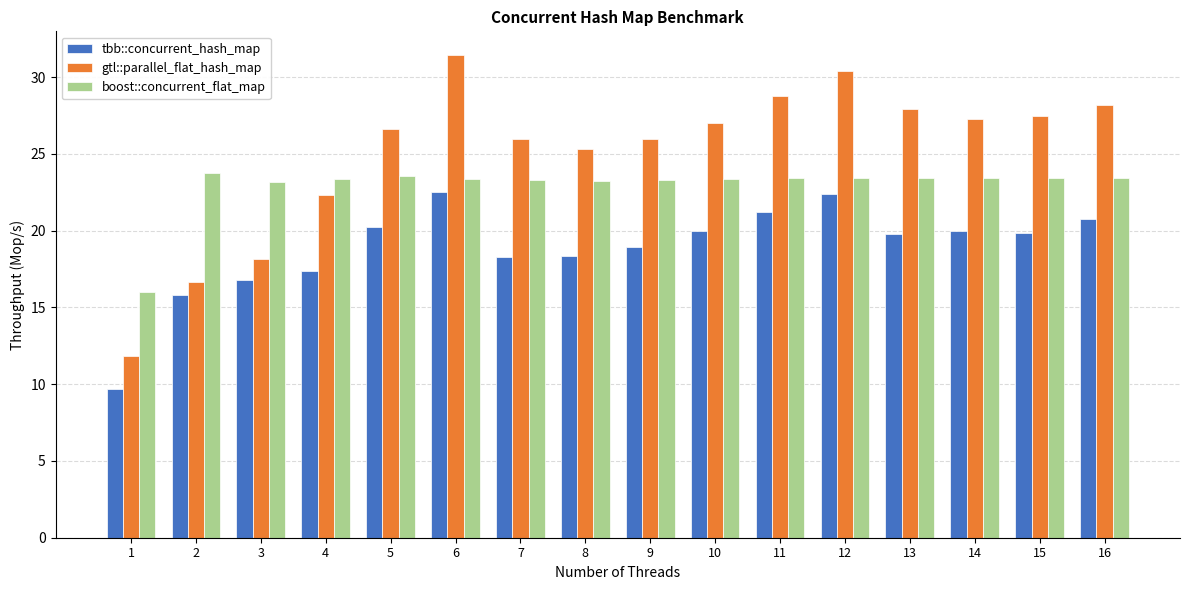

What are all the series names shown in the legend?

tbb::concurrent_hash_map, gtl::parallel_flat_hash_map, boost::concurrent_flat_map